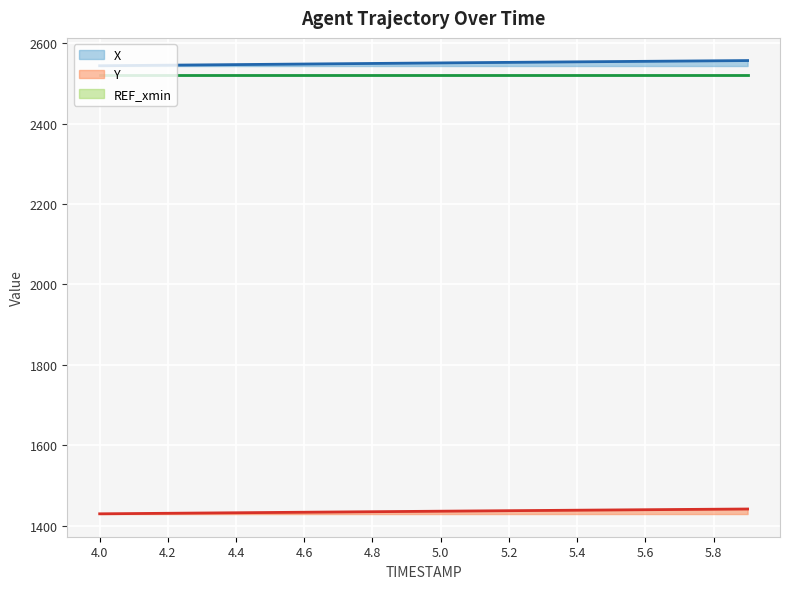

At which category is the sum across all series the highest?

5.9